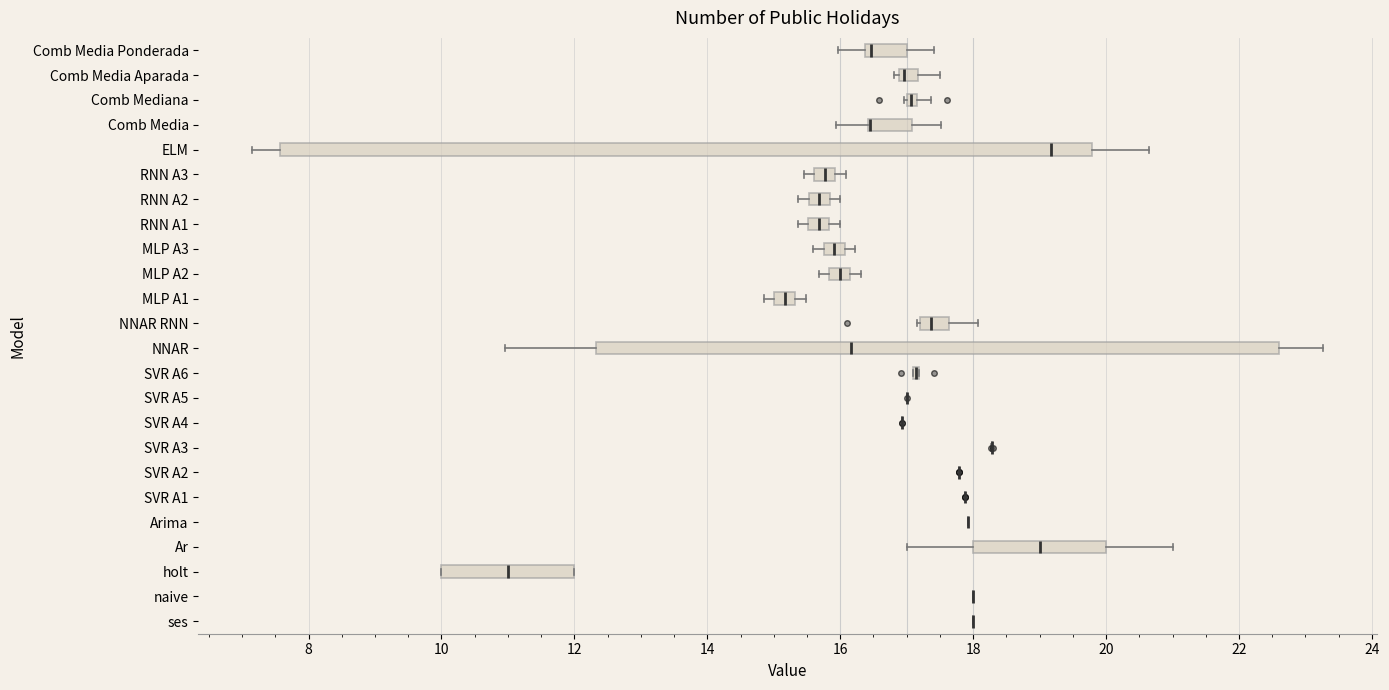

Where does the left whisker of the box for ELM end on the x-axis? The values are not printed on the chart, so give them approximately, as read against the axis.

7.2